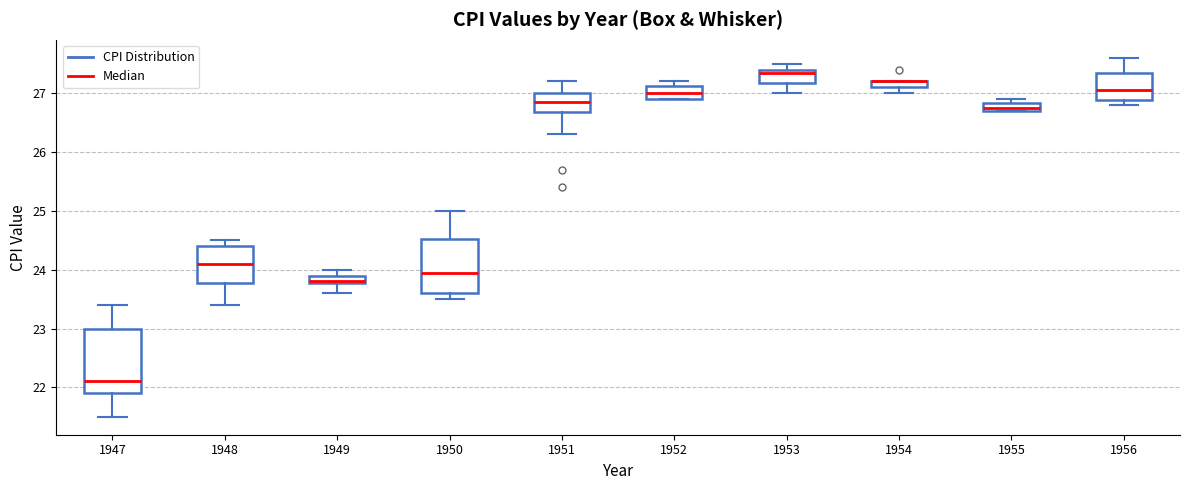

Comparing the boxes themselves (not the whiskers), which one is the tallest?

1947